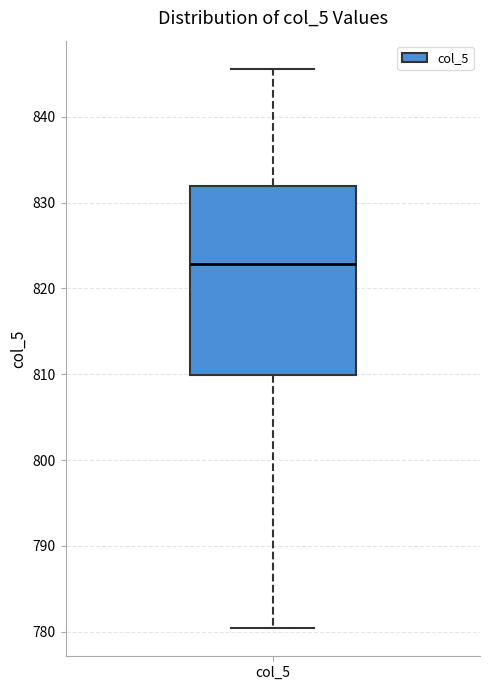

Read this box plot against the y-axis: the position of the median line, the range covered by the box, and the ends of both whiskers. The values are not printed on the chart, so give them approximately, as read against the axis.

median 823, box 810 to 832, whiskers 780 to 846